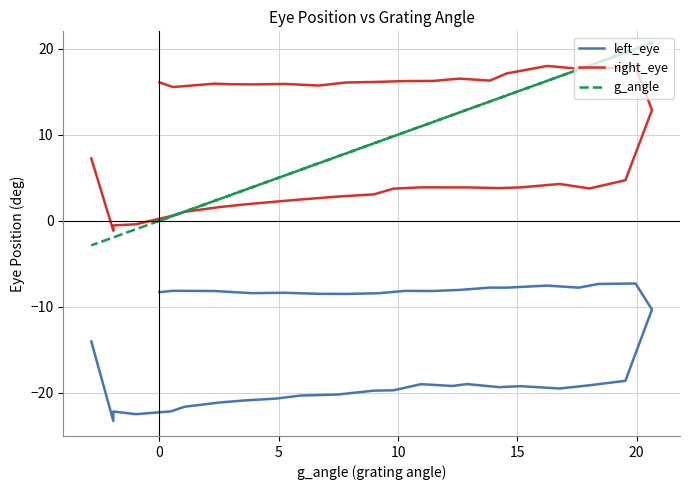

Reading left to right, transcribe all the data shown in this chart.

left_eye: -8.3	-8.1	-8.2	-8.3	-8.4	-8.4	-8.5	-8.5	-8.4	-8.1	-8.2	-8.0	-7.8	-7.8	-7.5	-7.8	-7.3	-7.3	-10.3	-18.6	-19.1	-19.5	-19.2	-19.3	-19.0	-19.2	-19.0	-19.7	-19.7	-20.2	-20.3	-20.7	-20.9	-21.1	-21.6	-22.1	-22.5	-22.2	-23.3	-14.0
right_eye: 16.1	15.5	15.9	15.9	15.8	15.9	15.7	16.1	16.1	16.2	16.2	16.5	16.3	17.1	18.0	17.7	17.7	17.9	12.9	4.7	3.8	4.3	3.9	3.8	3.9	3.9	3.9	3.7	3.1	2.8	2.5	2.2	1.9	1.6	1.0	0.5	-0.4	-0.5	-1.2	7.2
g_angle: 0.0	0.6	2.3	2.9	3.9	5.2	6.7	7.8	9.2	10.3	11.5	12.6	13.8	14.6	16.3	17.6	18.4	20.0	20.6	19.5	18.0	16.8	15.1	14.2	12.9	12.3	11.0	9.8	9.0	7.4	5.9	4.9	3.6	2.5	1.1	0.5	-1.0	-1.9	-1.9	-2.9